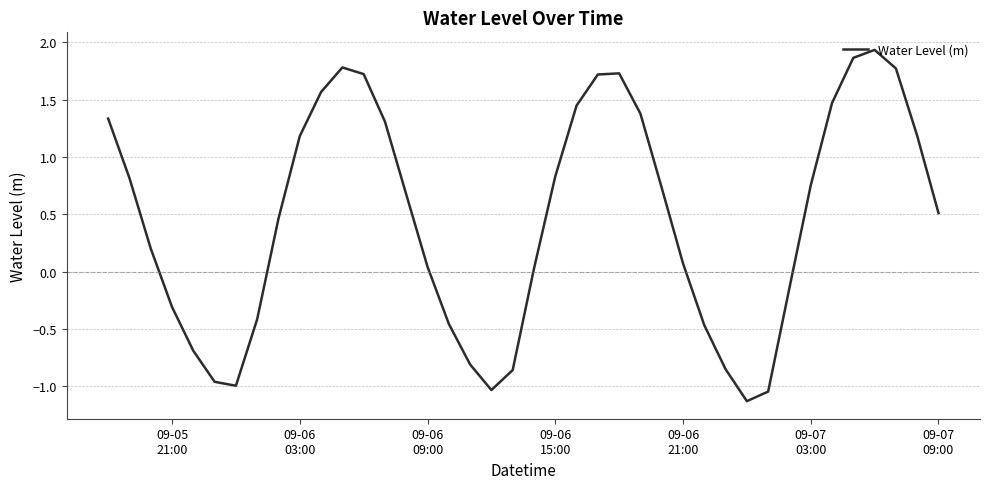

What is the difference between the maximum and minimum values?

3.1